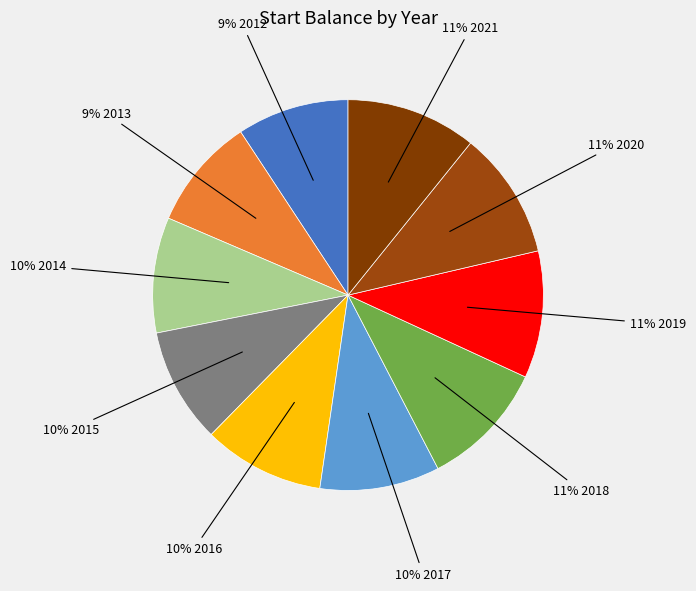

Combined, do 10% 2016 and 9% 2013 account for over 50%?

No